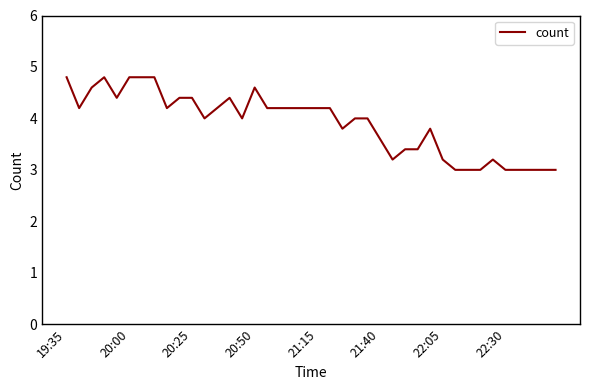

What is the smallest value displayed?

3.0